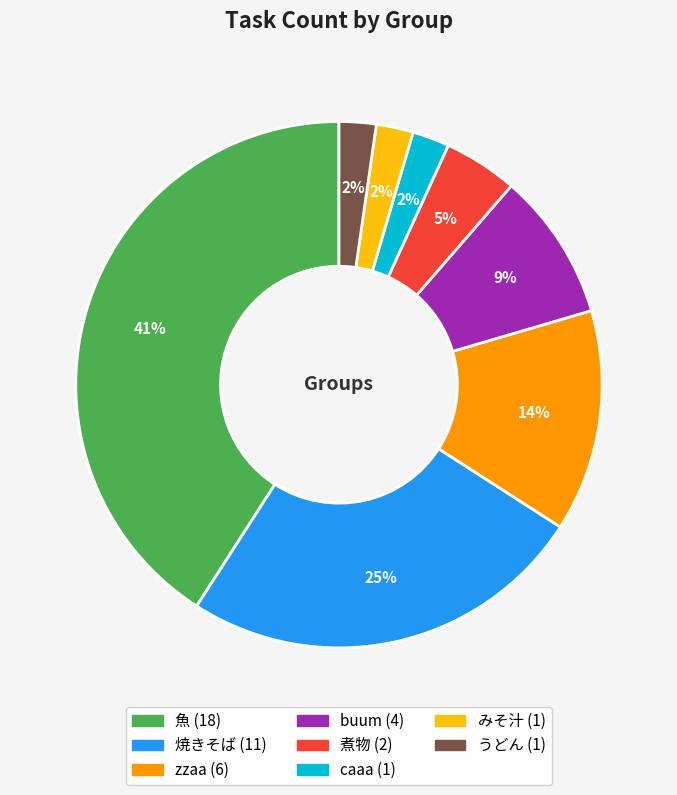

How many segments does this pie chart have?

8